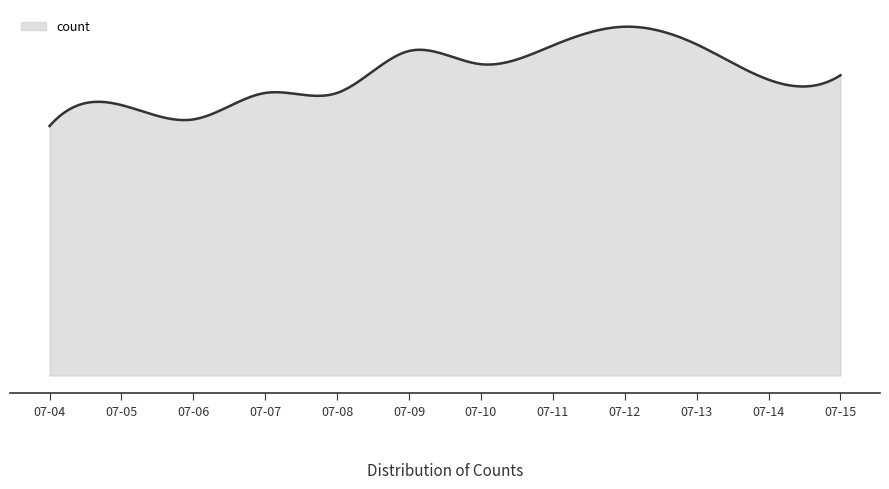

How many interior local peaks (higher than both neighbors) does the data have?

3